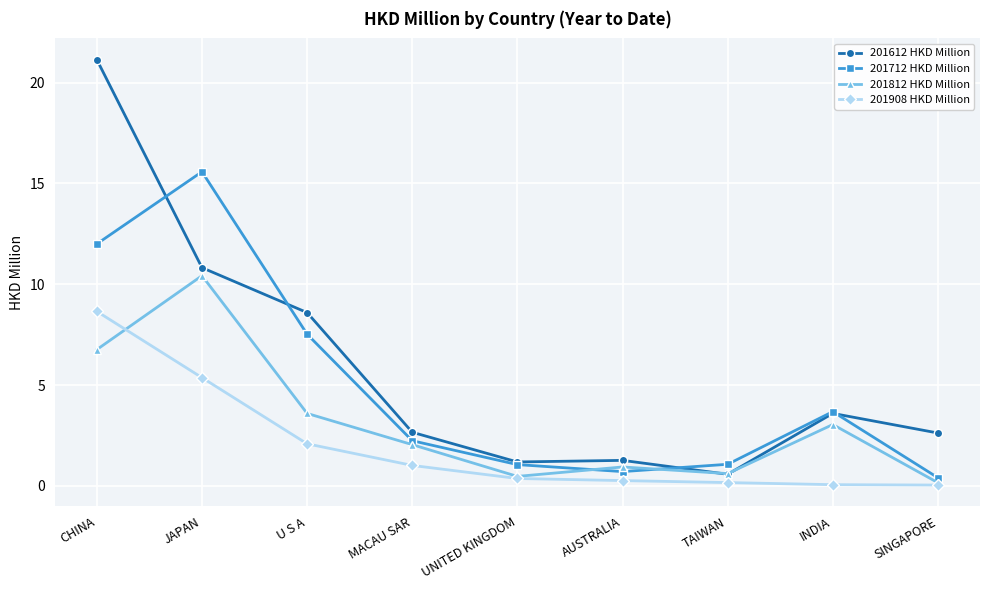

The value of 201908 HKD Million at SINGAPORE is 0.0. True or false?

True